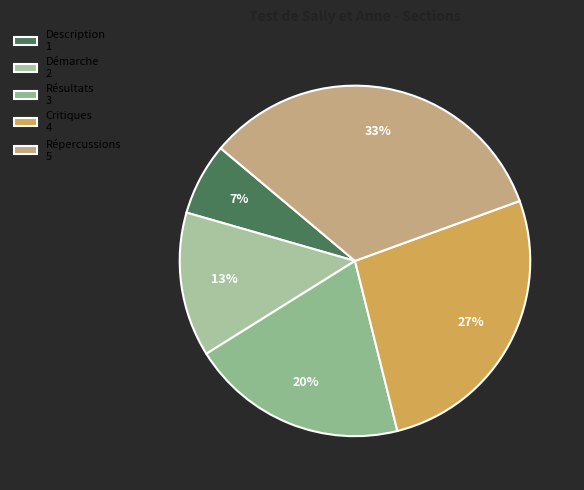

Combined, what portion of the pie is Répercussions and Critiques?

60.0%